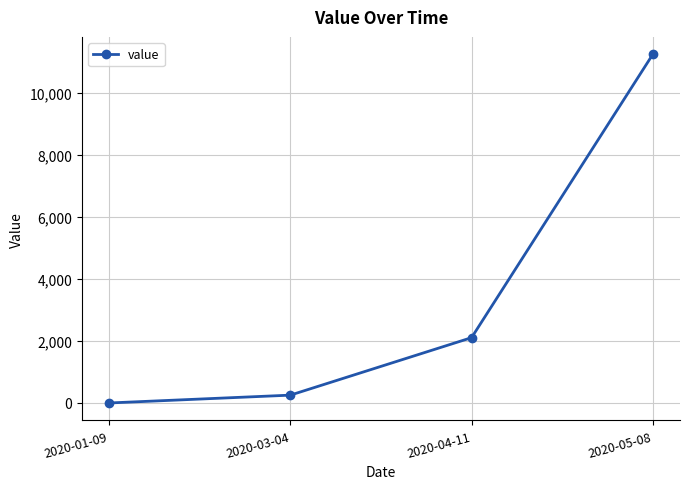

List the labels in order of value, smallest first.

2020-01-09, 2020-03-04, 2020-04-11, 2020-05-08